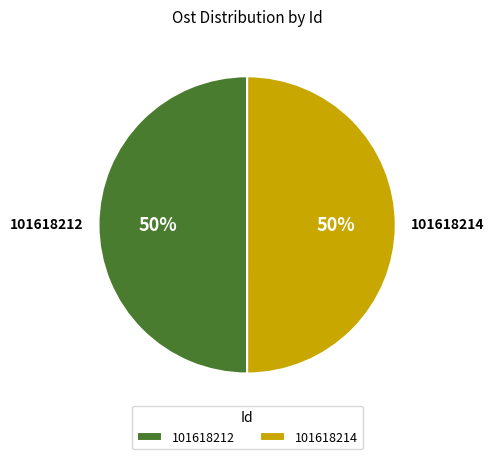

To the nearest percent, what portion does 101618214 represent?

50%